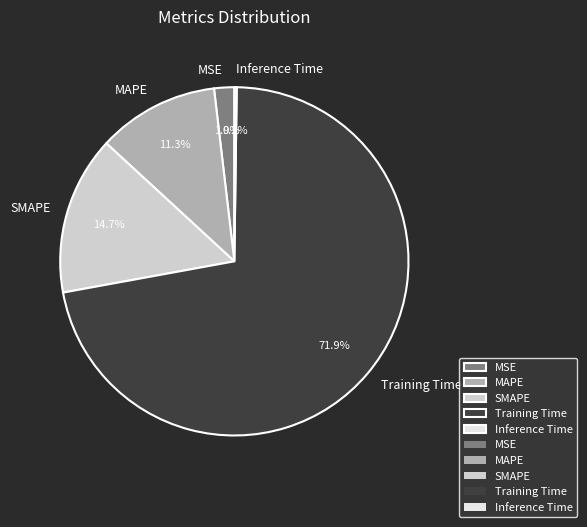

Which slice represents more than half of the pie?

Training Time